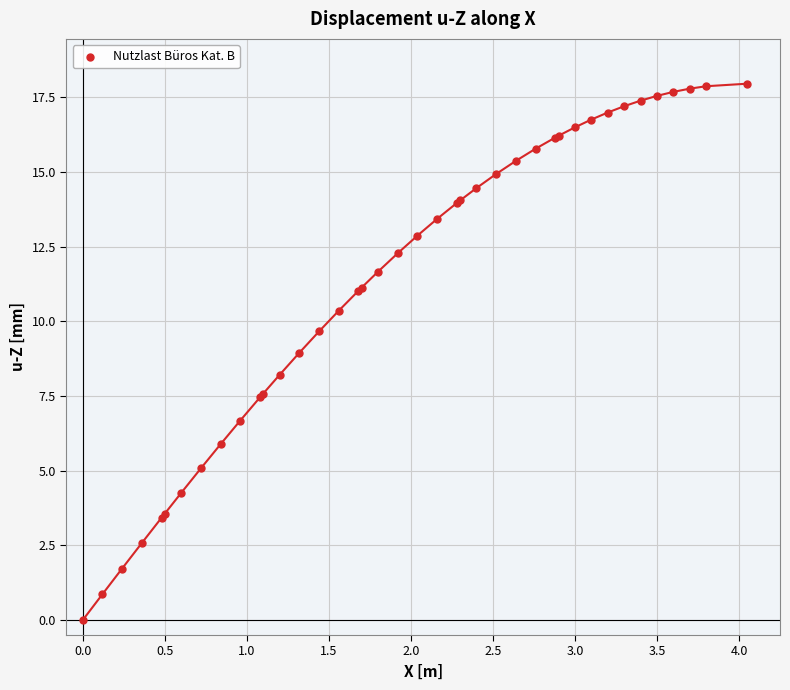

What Y value in the scatter plot is closest to 8?

8.2